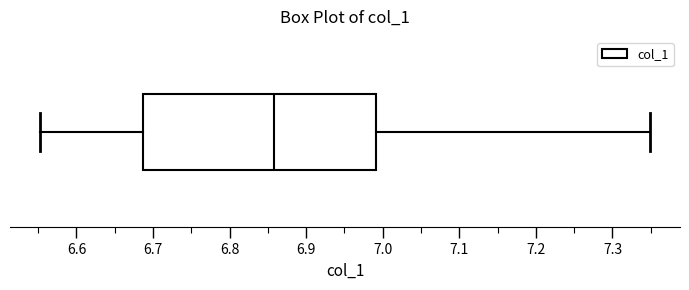

Read this box plot against the x-axis: the position of the median line, the range covered by the box, and the ends of both whiskers. The values are not printed on the chart, so give them approximately, as read against the axis.

median 6.86, box 6.69 to 6.99, whiskers 6.55 to 7.35